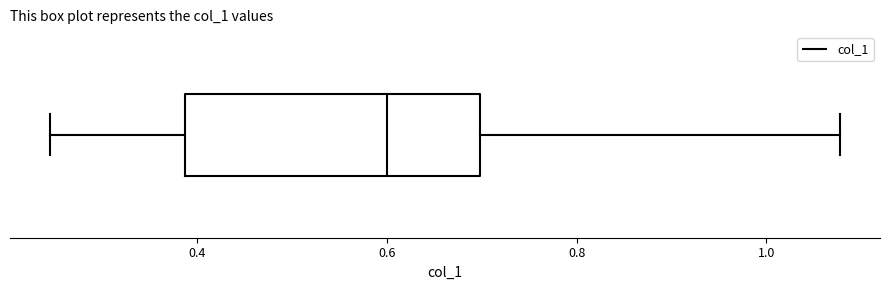

Transcribe this box plot: give where the median line is, the range the box spans, and where the two whiskers end, as read against the x-axis. The values are not printed on the chart, so give them approximately, as read against the axis.

median 0.60, box 0.38 to 0.70, whiskers 0.24 to 1.08